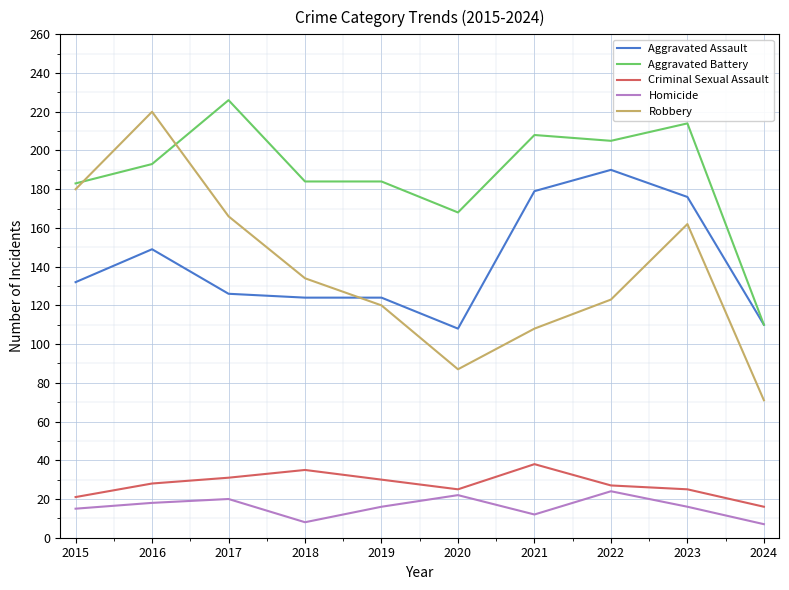

What value does the Criminal Sexual Assault series have at 2024?

16